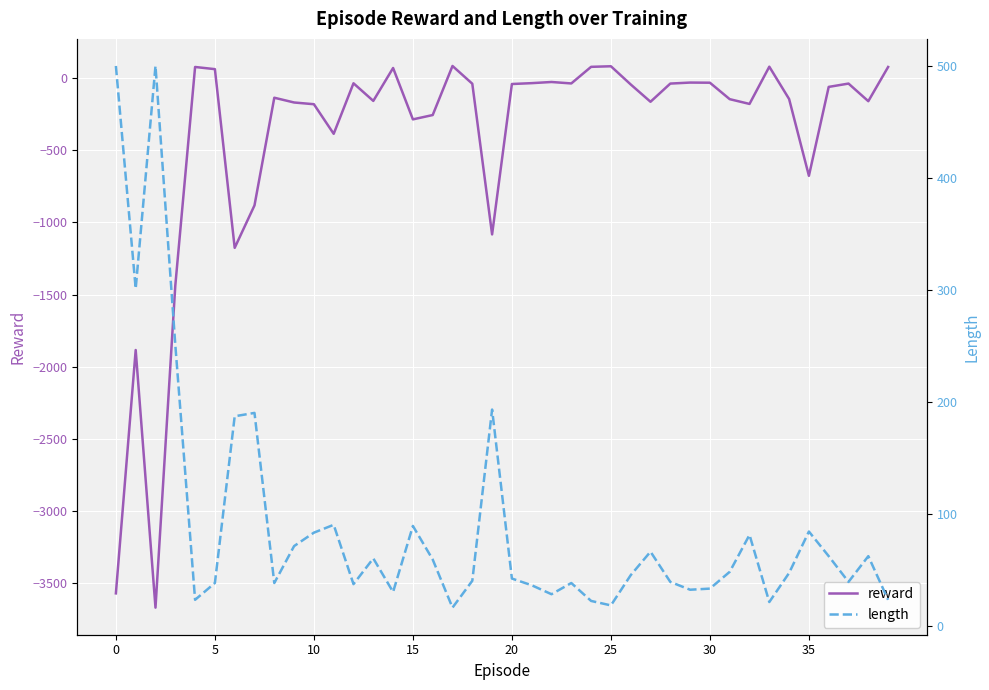

How many data points in length are less than 47?

20